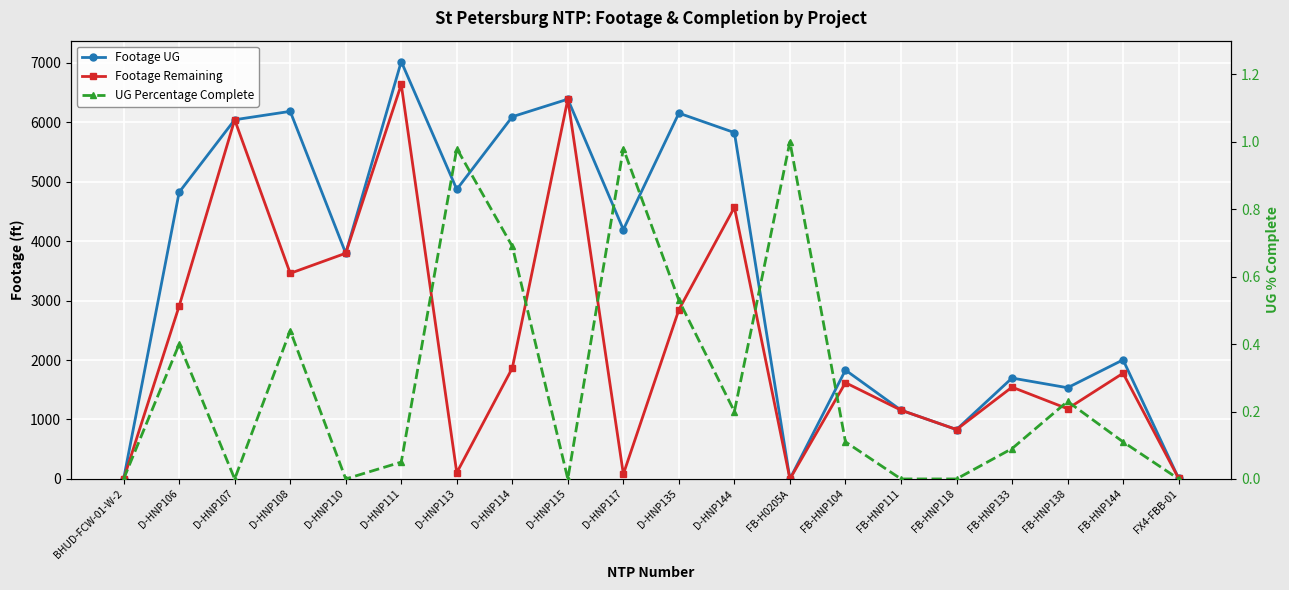

At how many categories does at least one series exceed 2237?

11